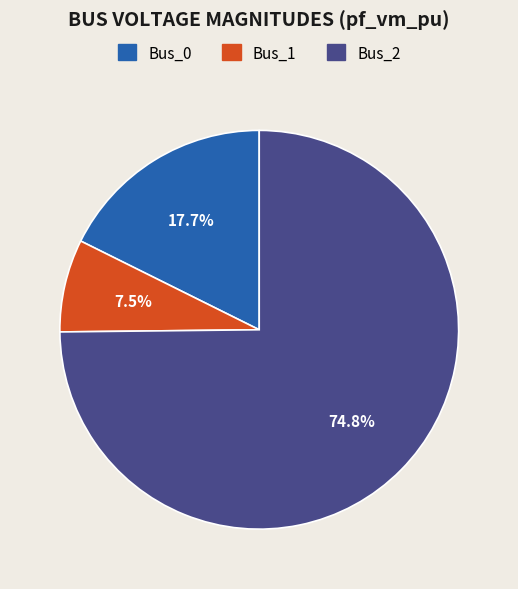

To the nearest percent, what is the difference between the Bus_0 and Bus_2 slice percentages?

57%